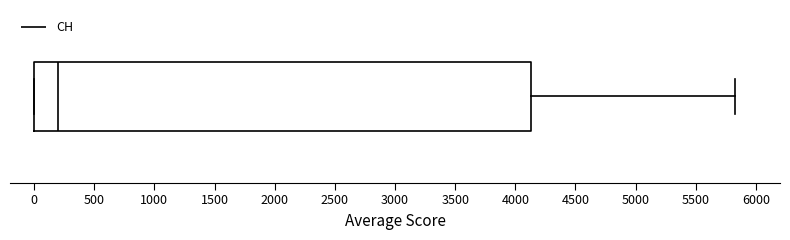

Where is the left edge of the box on the x-axis? The values are not printed on the chart, so give them approximately, as read against the axis.

0